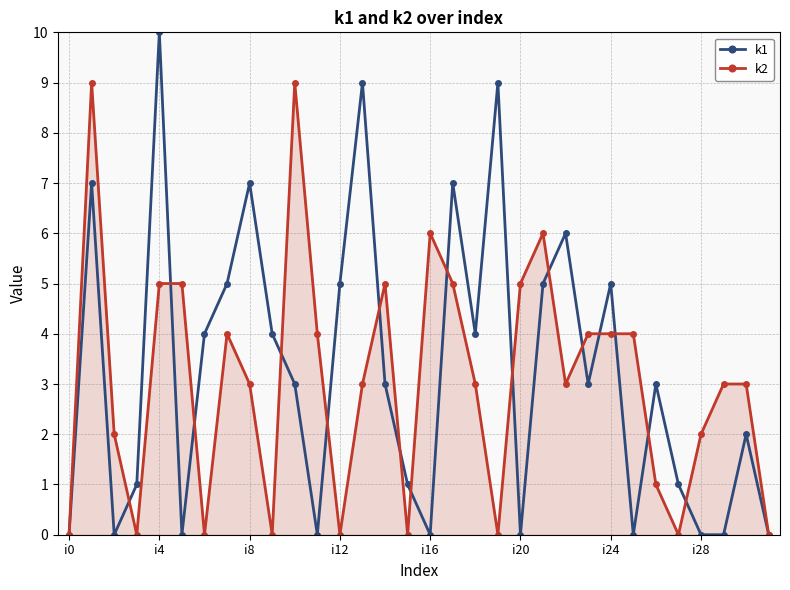

True or false: k2 and k1 cross at least once.

True